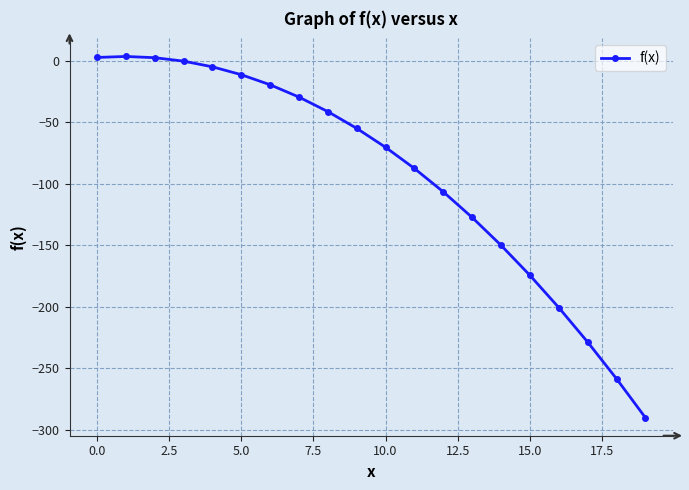

Is this an area chart (filled region under the line)?

No